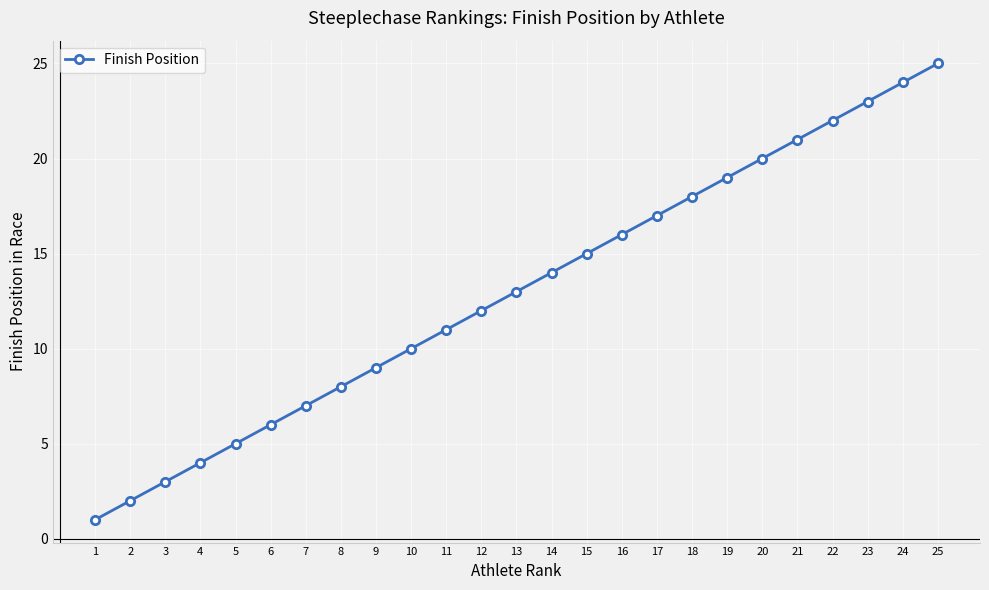

What is the value of the 24th point from the left?

24